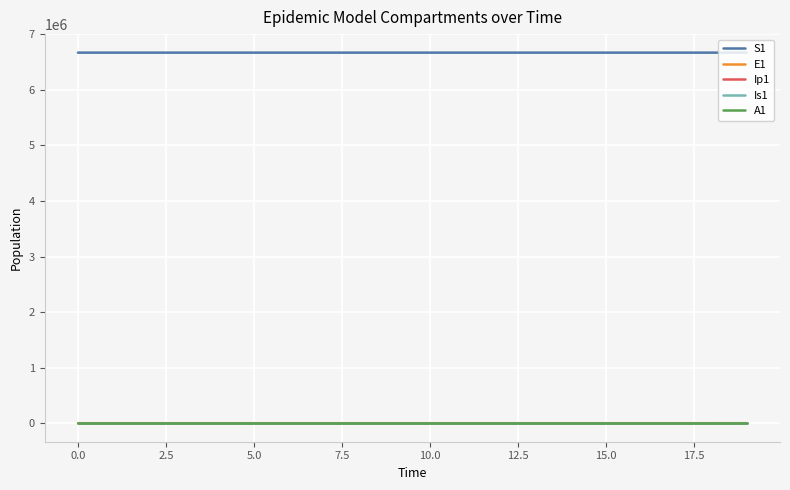

Which series has the largest total across all categories?

S1